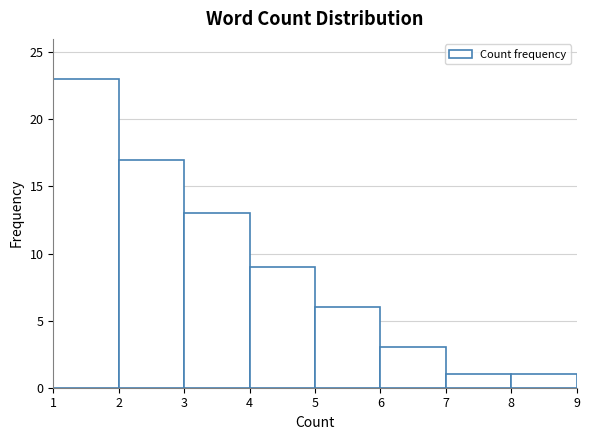

Reading left to right, transcribe this chart: for each bar, give the range it covers on the x-axis and its height. The values are not printed on the chart, so give them approximately, as read against the axis.

1 to 2: 23
2 to 3: 17
3 to 4: 13
4 to 5: 9
5 to 6: 6
6 to 7: 3
7 to 8: 1
8 to 9: 1